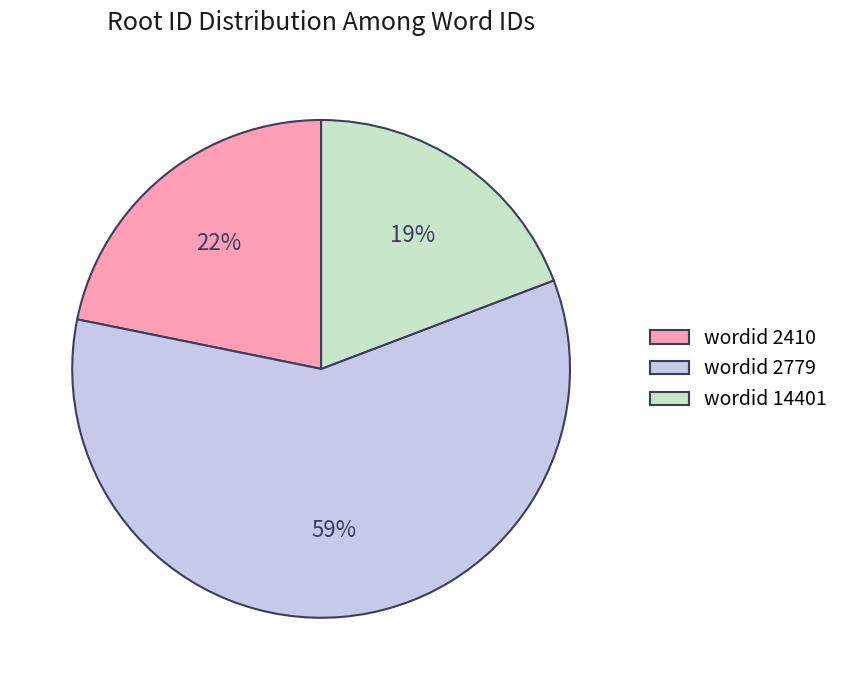

What percentage is the wordid 2779 slice, to the nearest percent?

59%